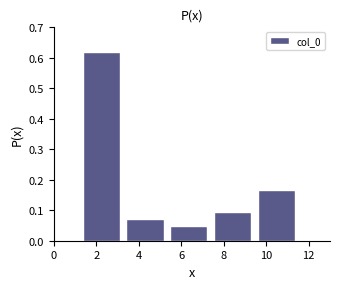

Reading left to right, transcribe this chart: for each bar, give the range it covers on the x-axis and its height. Neither the bar edges nor the heights are printed on the chart, so give them approximately, as read against the axes.

1.2 to 3.2: 0.62
3.2 to 5.4: 0.07
5.4 to 7.4: 0.05
7.4 to 9.4: 0.10
9.4 to 11.6: 0.17